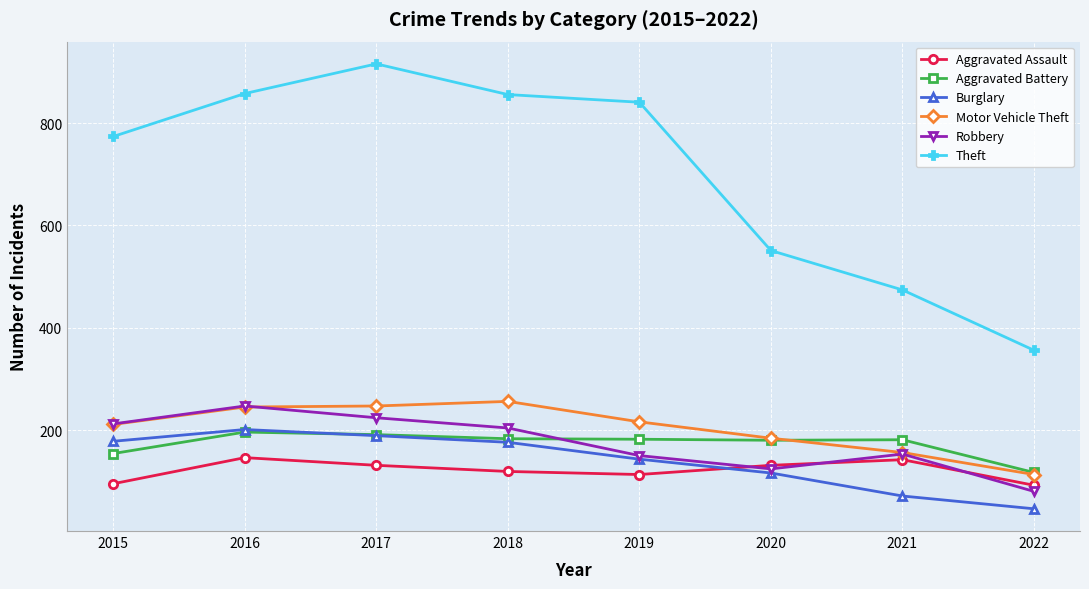

True or false: Motor Vehicle Theft and Burglary intersect in this chart.

False